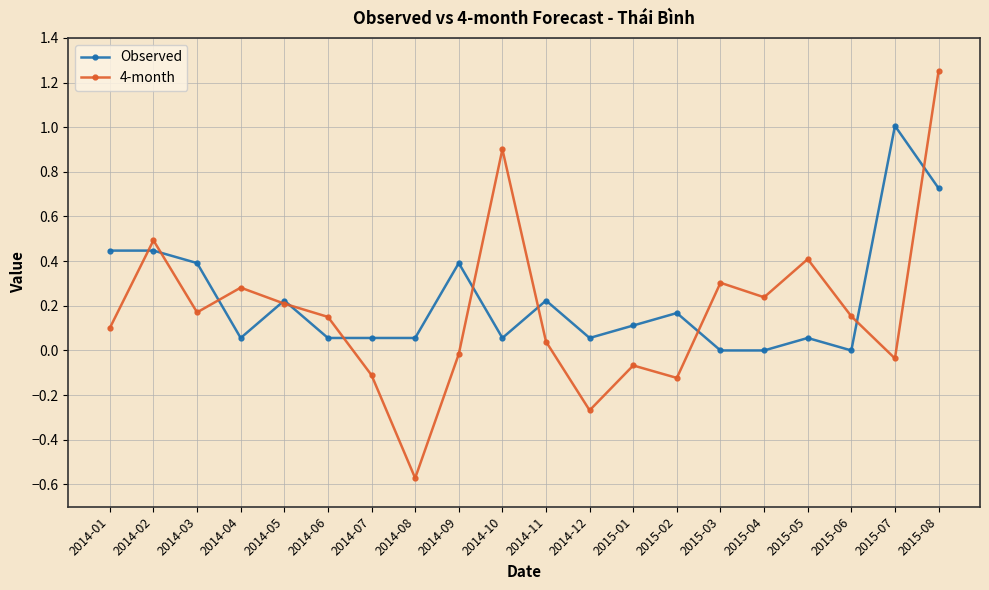

At 2015-04, list the series in order from largest to smallest.

4-month, Observed